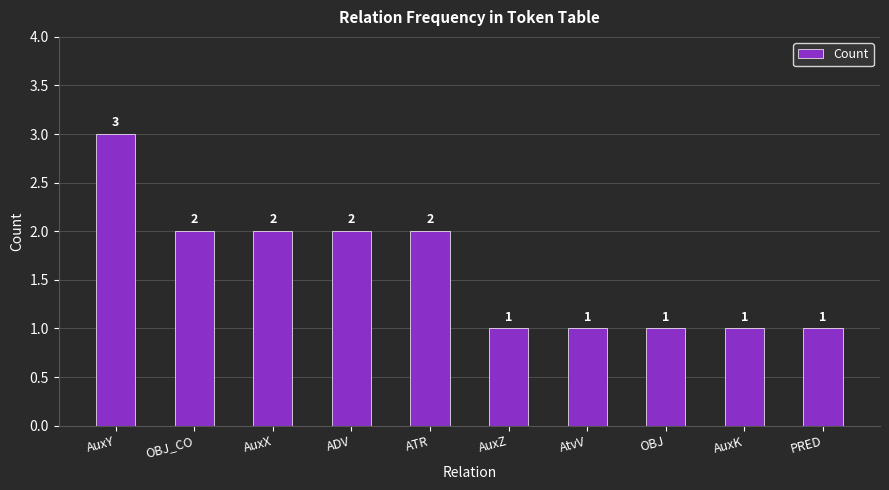

What is the ratio of the value at AuxZ to the value at AuxX?

0.5